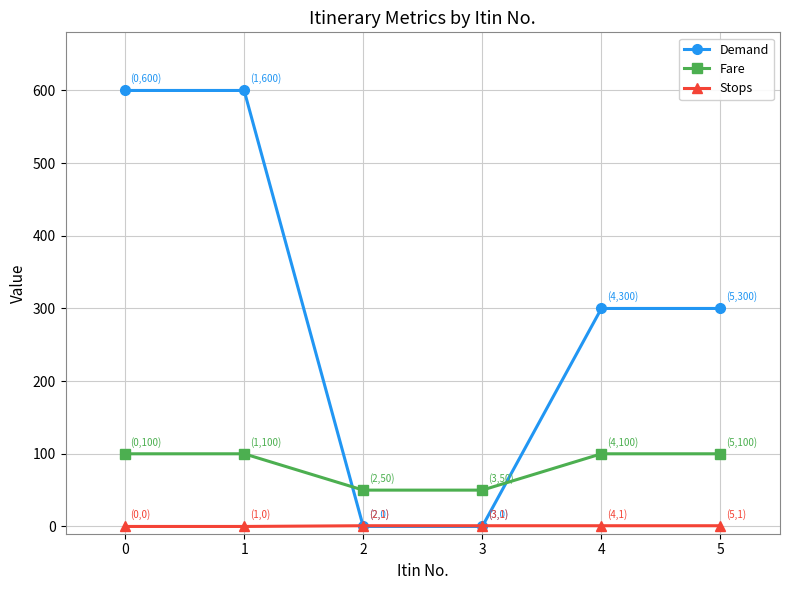

True or false: Demand has a value of 300 at 4.

True